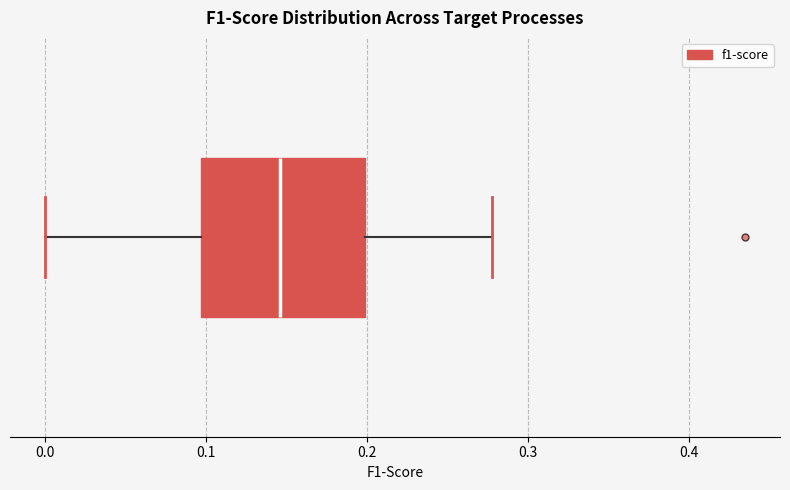

Where is the right edge of the box on the x-axis? The values are not printed on the chart, so give them approximately, as read against the axis.

0.20